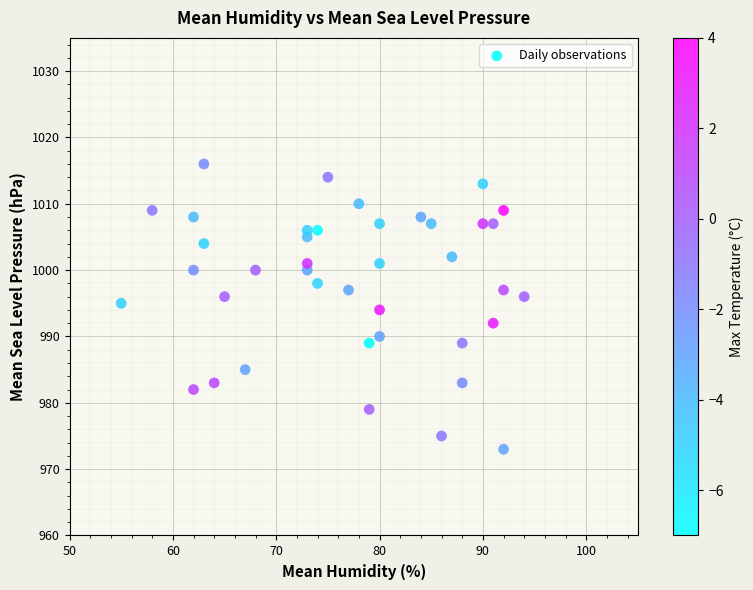

What is the range of X values (max minus min)?

39